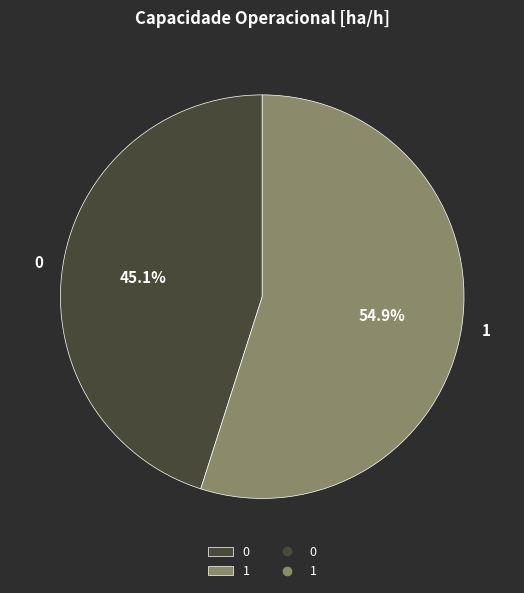

Which slice represents more than half of the pie?

1